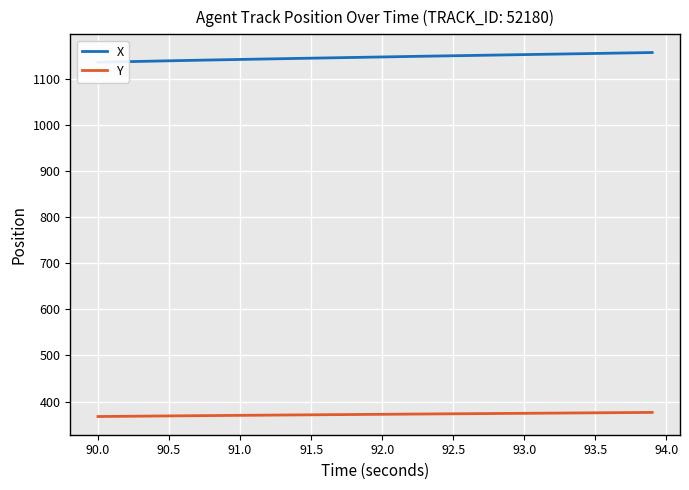

True or false: Y has a value of 375.5 at 93.5.

True